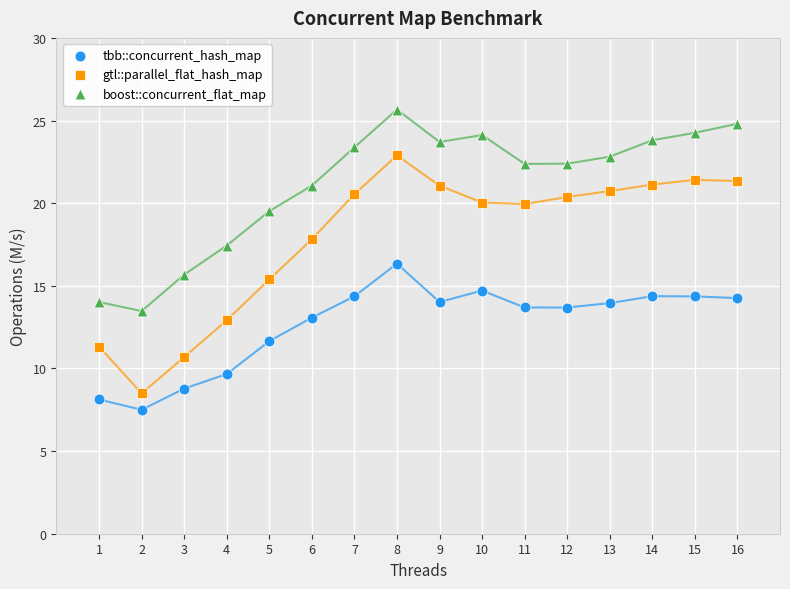

Which series reaches the minimum Y coordinate?

tbb::concurrent_hash_map